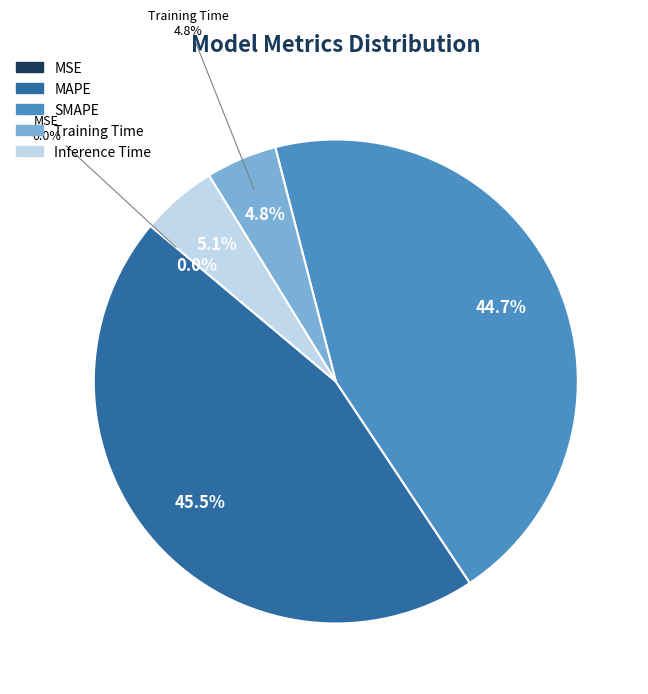

What is the largest slice in the pie chart?

MAPE